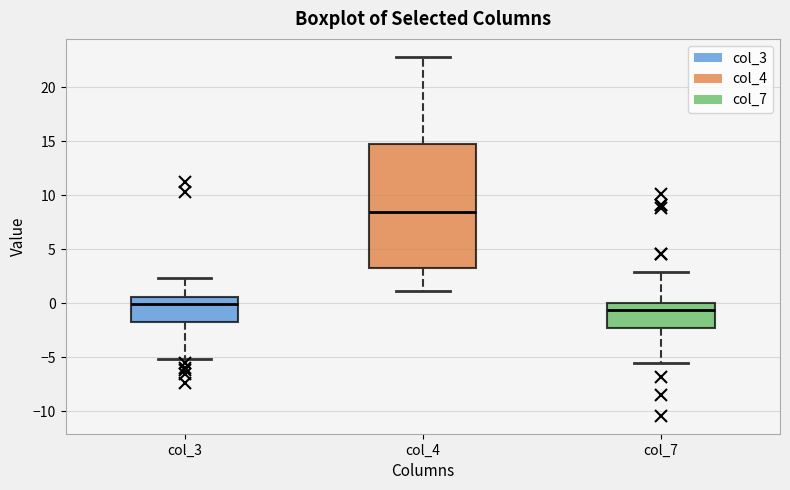

Which box is the tallest, from its lower edge to its upper edge?

col_4